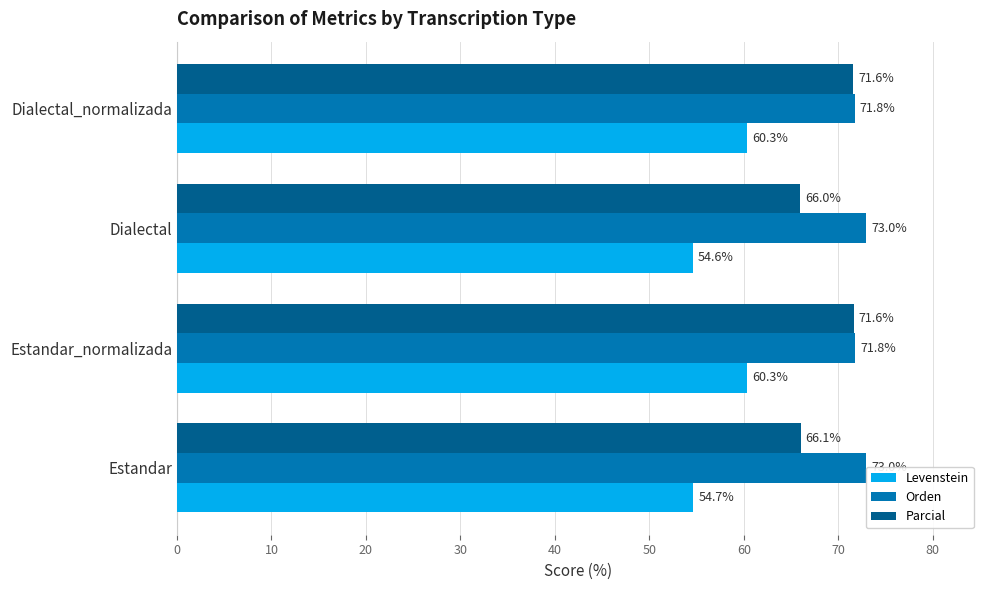

What are all the series names shown in the legend?

Levenstein, Orden, Parcial